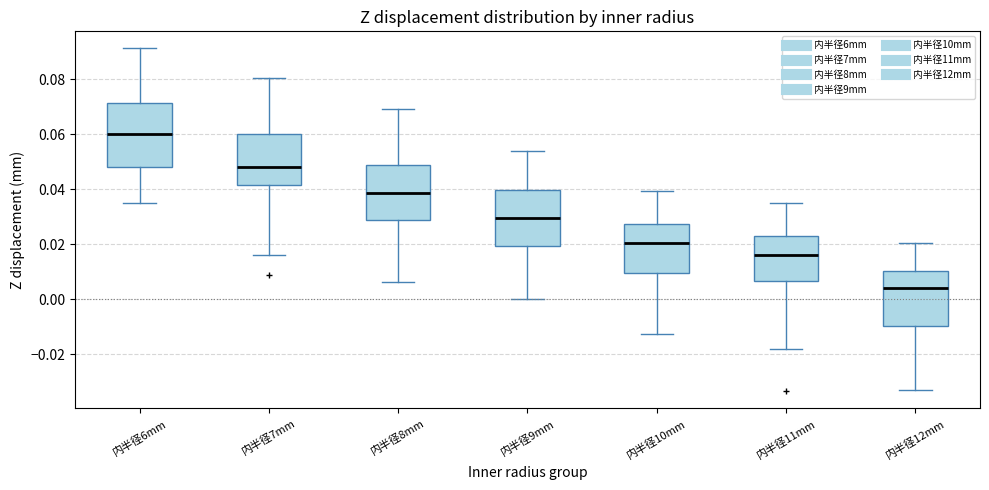

Comparing the boxes themselves (not the whiskers), which one is the tallest?

内半径6mm